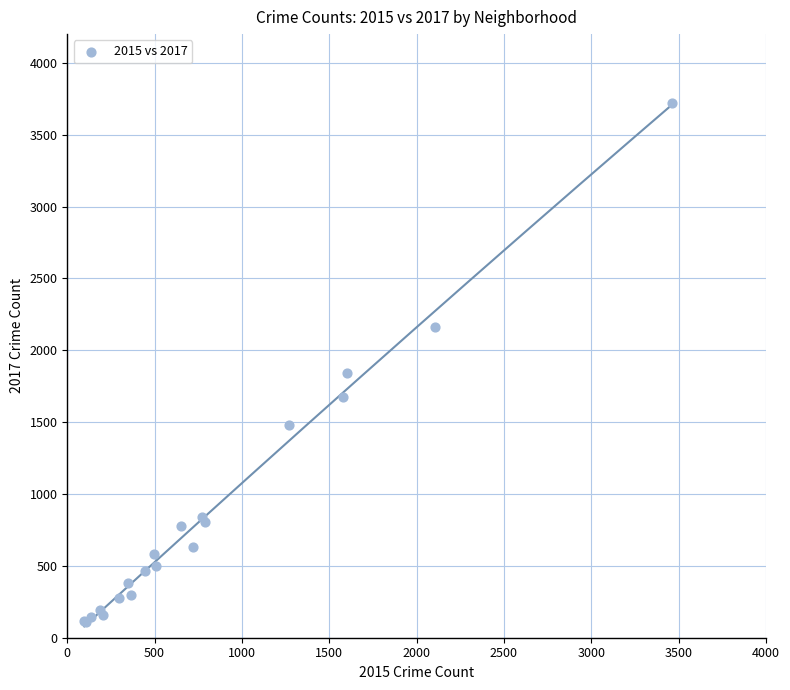

What Y value in the scatter plot is closest to 1914?

1841